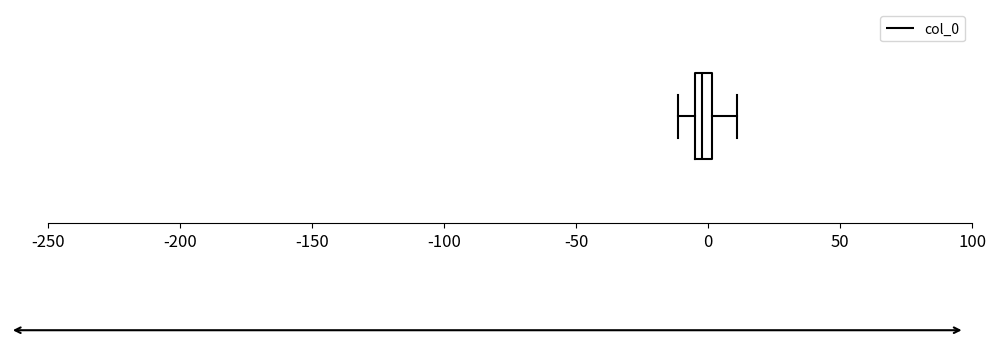

Where does the right whisker of the box end on the x-axis? The values are not printed on the chart, so give them approximately, as read against the axis.

10